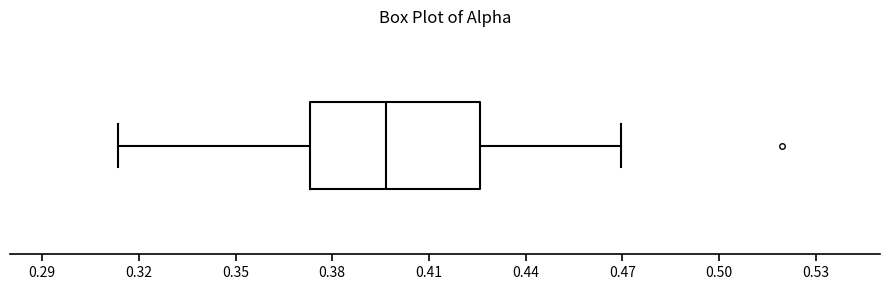

Read this box plot against the x-axis: the position of the median line, the range covered by the box, and the ends of both whiskers. The values are not printed on the chart, so give them approximately, as read against the axis.

median 0.395, box 0.375 to 0.425, whiskers 0.315 to 0.470